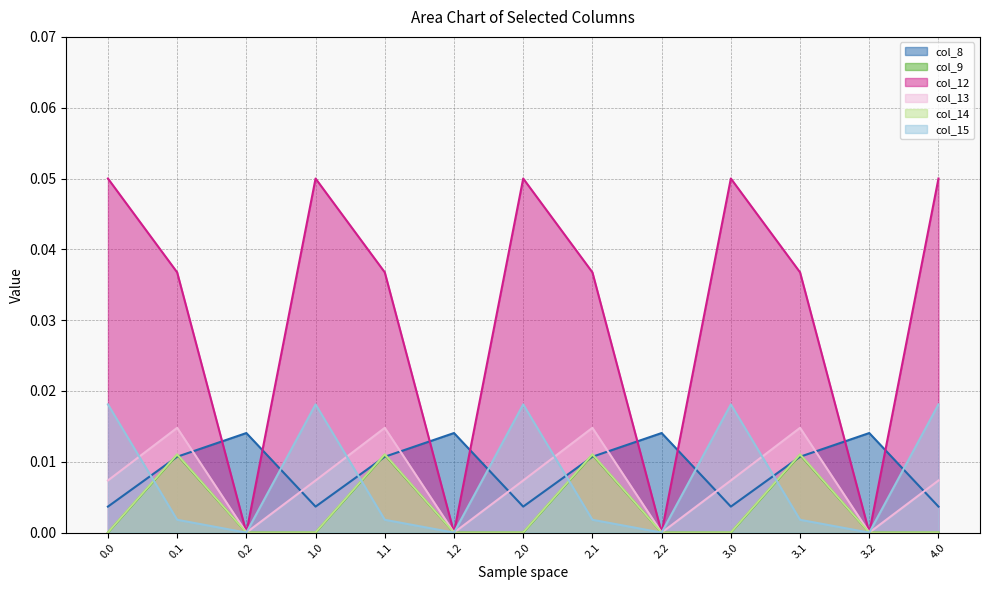

Reading left to right, extract all data points from this chart.

col_8: 0.0=0.0	0.1=0.0	0.2=0.0	1.0=0.0	1.1=0.0	1.2=0.0	2.0=0.0	2.1=0.0	2.2=0.0	3.0=0.0	3.1=0.0	3.2=0.0	4.0=0.0
col_9: 0.0=0.0	0.1=0.0	0.2=0.0	1.0=0.0	1.1=0.0	1.2=0.0	2.0=0.0	2.1=0.0	2.2=0.0	3.0=0.0	3.1=0.0	3.2=0.0	4.0=0.0
col_12: 0.0=0.1	0.1=0.0	0.2=0.0	1.0=0.1	1.1=0.0	1.2=0.0	2.0=0.1	2.1=0.0	2.2=0.0	3.0=0.1	3.1=0.0	3.2=0.0	4.0=0.1
col_13: 0.0=0.0	0.1=0.0	0.2=0.0	1.0=0.0	1.1=0.0	1.2=0.0	2.0=0.0	2.1=0.0	2.2=0.0	3.0=0.0	3.1=0.0	3.2=0.0	4.0=0.0
col_14: 0.0=0.0	0.1=0.0	0.2=0.0	1.0=0.0	1.1=0.0	1.2=0.0	2.0=0.0	2.1=0.0	2.2=0.0	3.0=0.0	3.1=0.0	3.2=0.0	4.0=0.0
col_15: 0.0=0.0	0.1=0.0	0.2=0.0	1.0=0.0	1.1=0.0	1.2=0.0	2.0=0.0	2.1=0.0	2.2=0.0	3.0=0.0	3.1=0.0	3.2=0.0	4.0=0.0